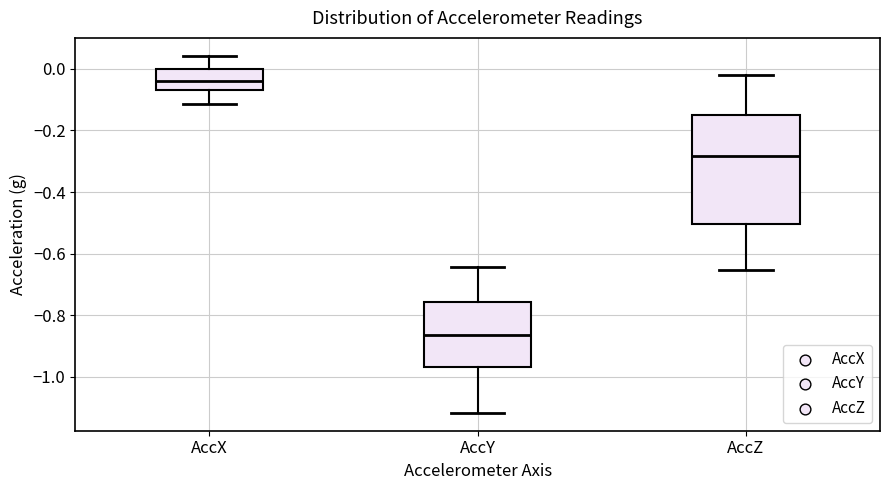

Comparing the boxes themselves (not the whiskers), which one is the tallest?

AccZ